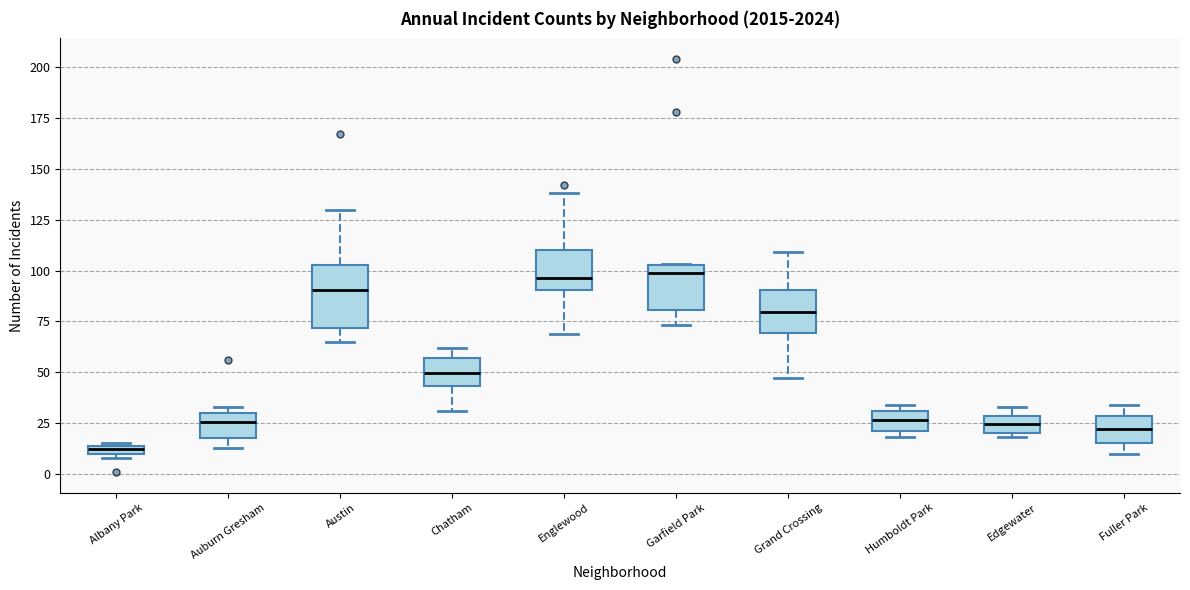

Where is the upper edge of the box for Garfield Park on the y-axis? The values are not printed on the chart, so give them approximately, as read against the axis.

105